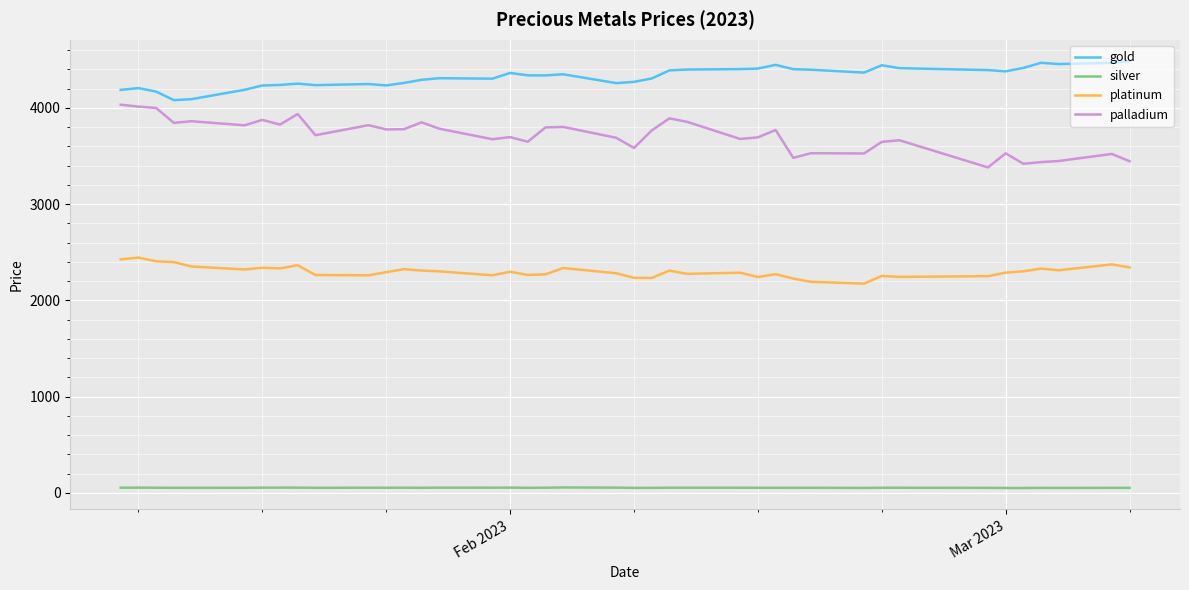

Which series has the largest total across all categories?

gold